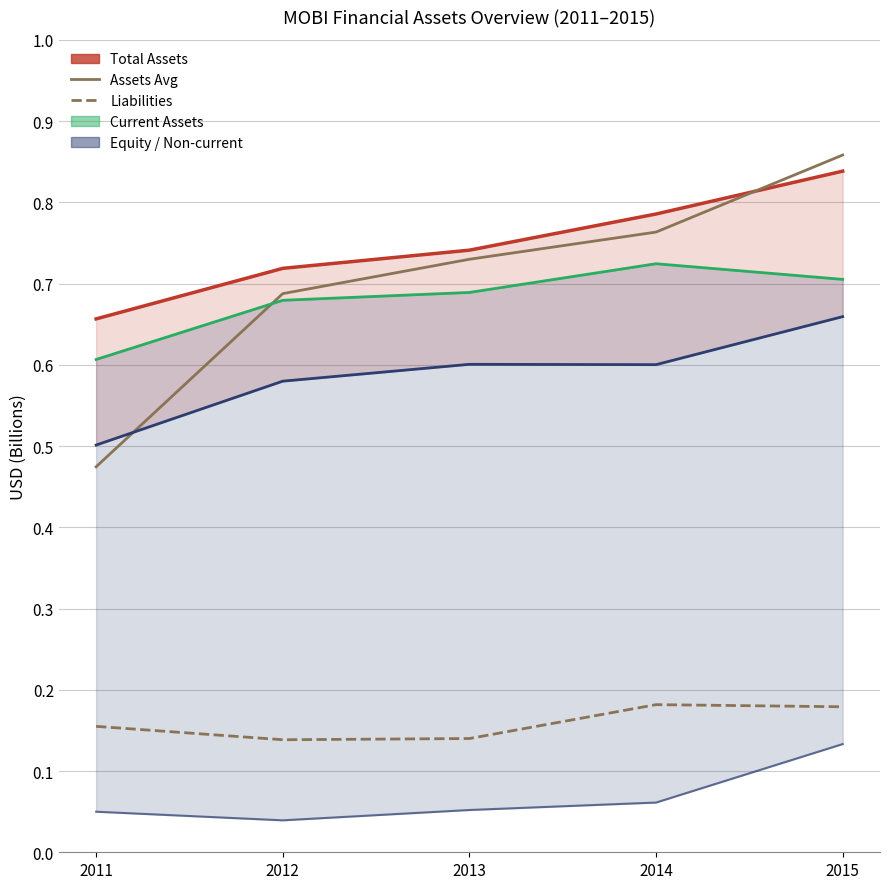

Which category has the highest value in the Equity series?

2015